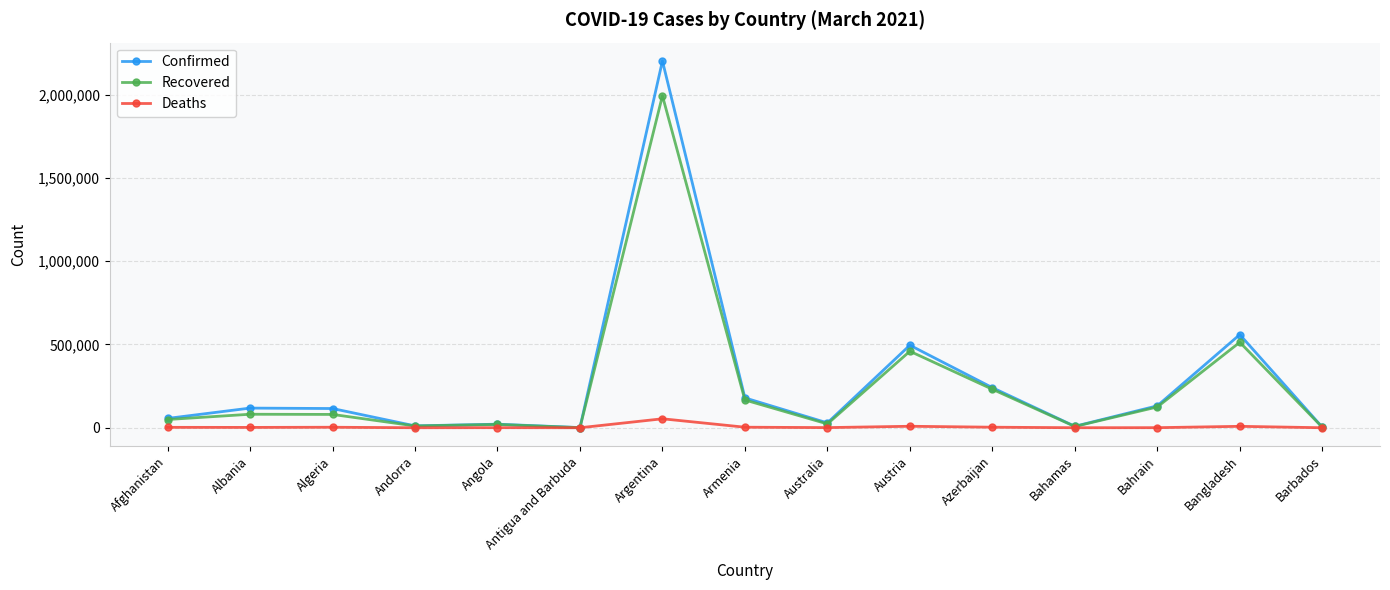

True or false: Deaths has more than 2 interior local peaks.

True